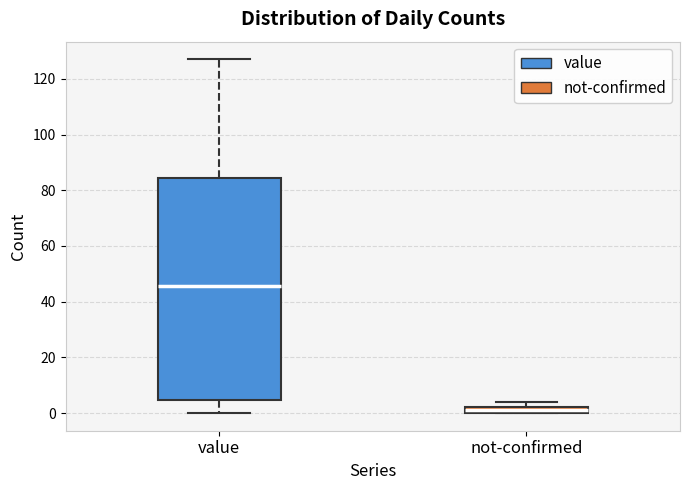

Which box's median line is the lowest?

not-confirmed